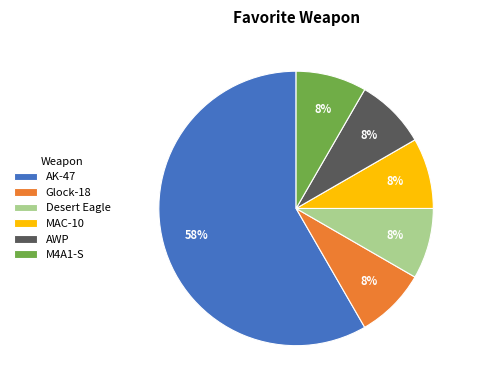

How many segments does this pie chart have?

6